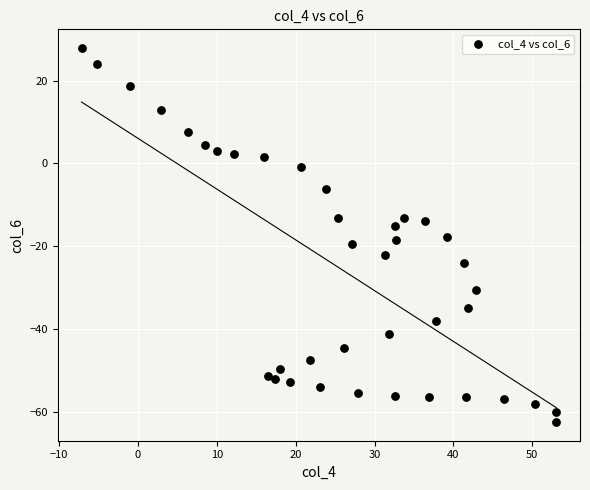

What is the range of Y values (max minus min)?

90.4